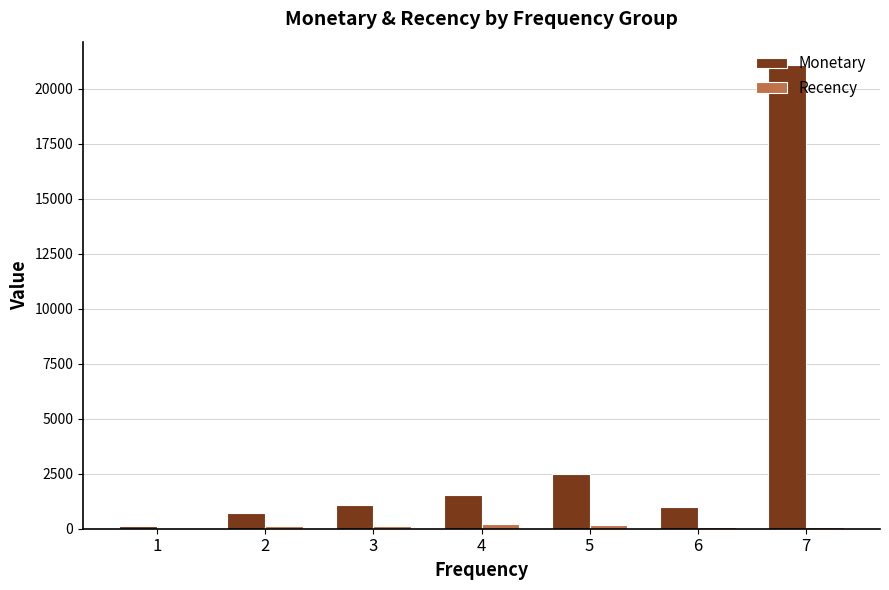

Between 2 and 7, which series saw the biggest shift?

Monetary